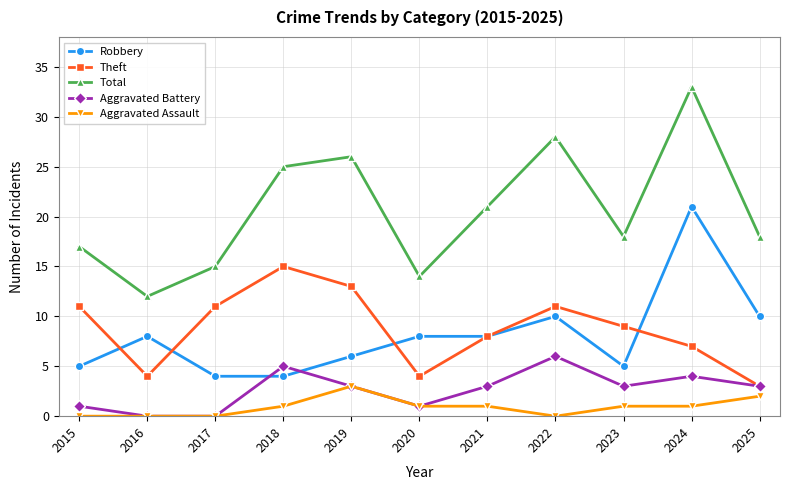

What is the average value of the Theft series?

9